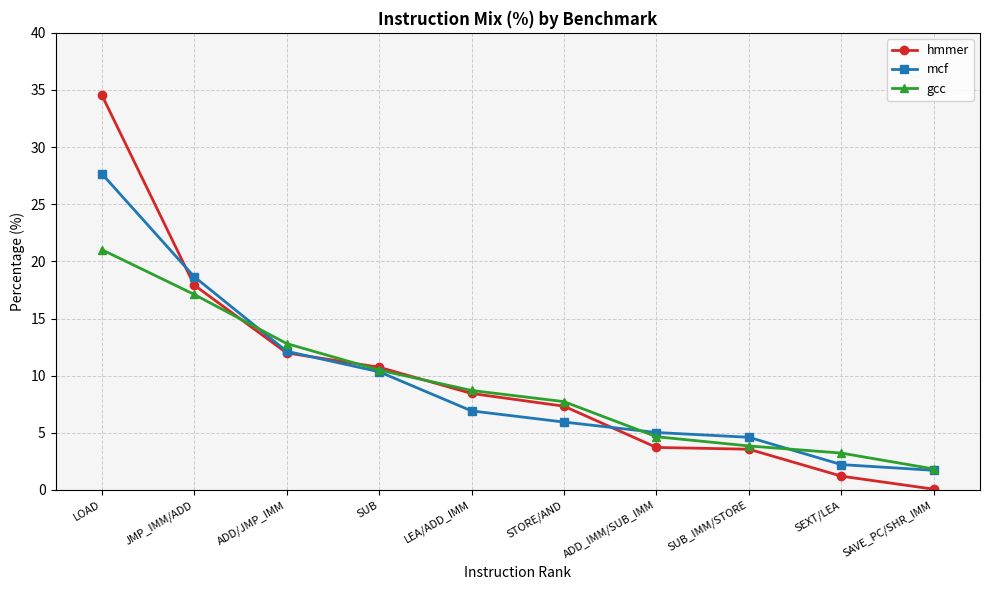

Which category has the highest value in the mcf series?

LOAD